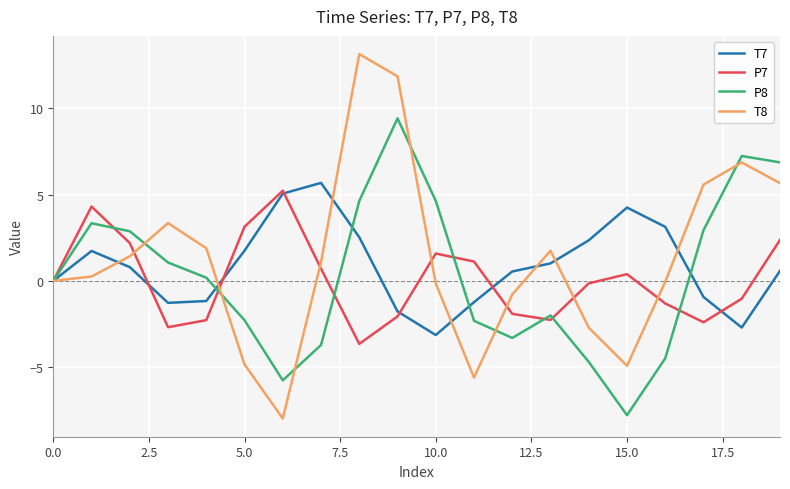

True or false: P8 has more than 0 interior local peaks.

True